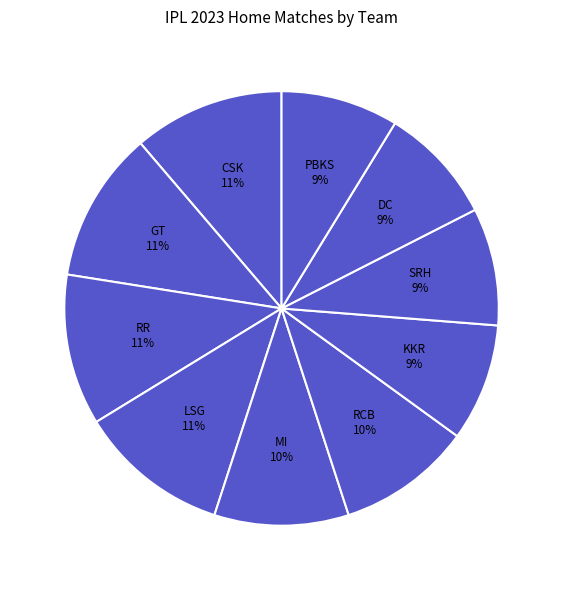

Is the sum of SRH and GT greater than half?

No